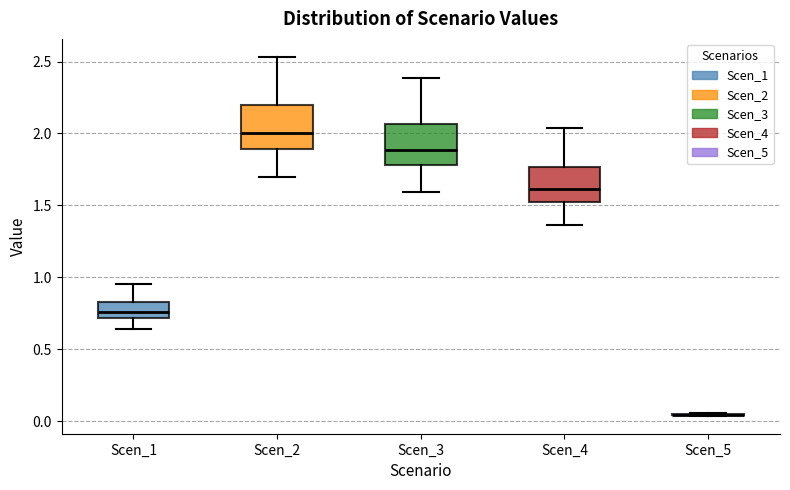

Reading left to right, read every box against the y-axis: the position of its median line, the range the box covers, and the ends of its whiskers. The values are not printed on the chart, so give them approximately, as read against the axis.

Scen_1: median 0.75, box 0.70 to 0.85, whiskers 0.65 to 0.95
Scen_2: median 2.00, box 1.90 to 2.20, whiskers 1.70 to 2.55
Scen_3: median 1.90, box 1.80 to 2.05, whiskers 1.60 to 2.40
Scen_4: median 1.60, box 1.50 to 1.75, whiskers 1.35 to 2.05
Scen_5: box collapsed to a line at 0.05, whiskers 0.05 to 0.05